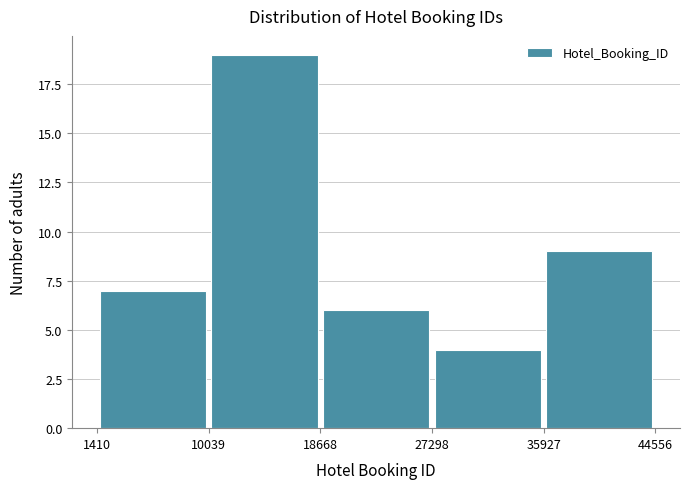

Reading left to right, transcribe this chart: for each bar, give the range it covers on the x-axis and its height. The values are not printed on the chart, so give them approximately, as read against the axis.

1410 to 10039: 7
10039 to 18668: 19
18668 to 27298: 6
27298 to 35927: 4
35927 to 44556: 9